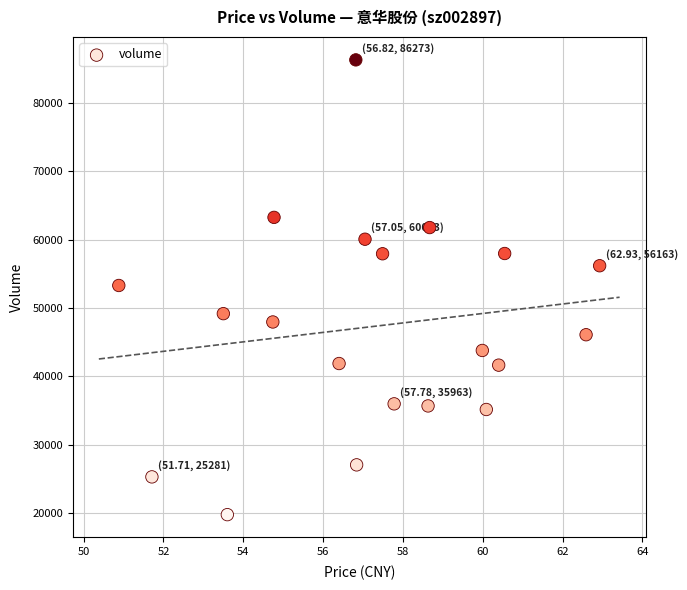

What is the range of Y values (max minus min)?

66515